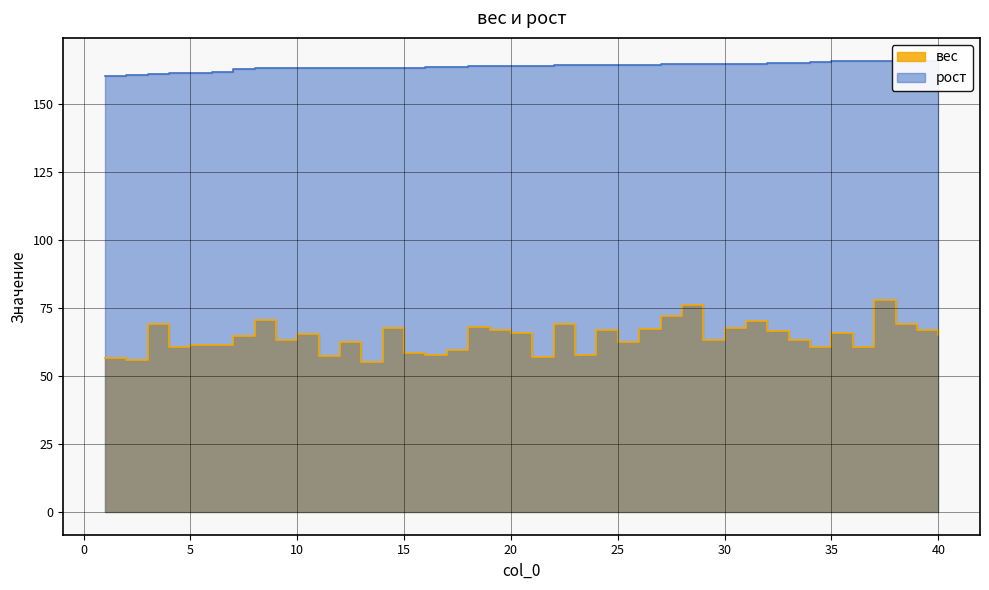

Between 15 and 26, which is larger?

26